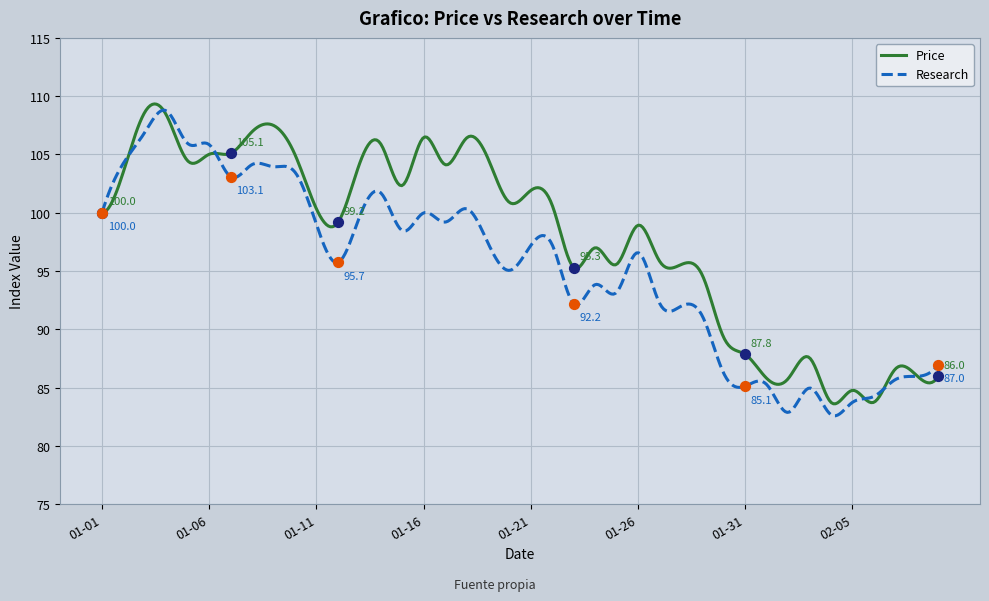

Which series has the largest total across all categories?

Price